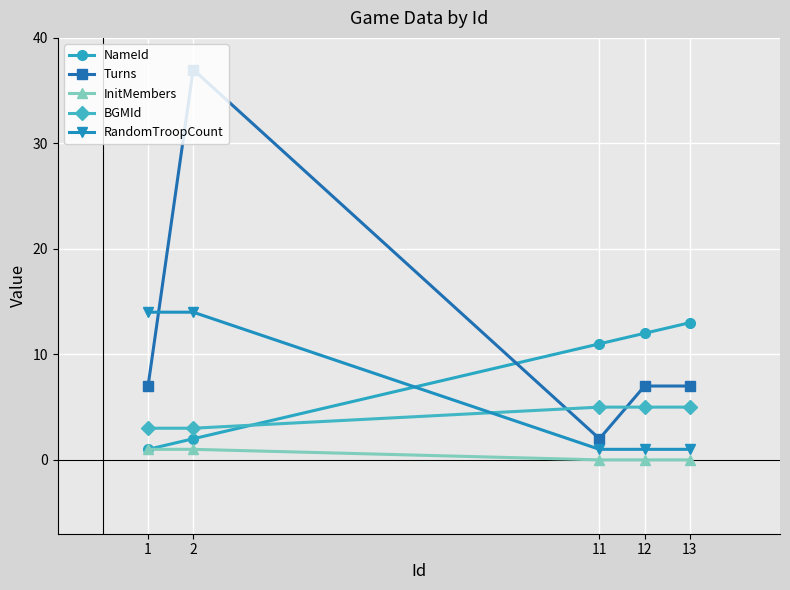

Reading right to left, transcribe all the data shown in this chart.

NameId: 13=13	12=12	11=11	2=2	1=1
Turns: 13=7	12=7	11=2	2=37	1=7
InitMembers: 13=0	12=0	11=0	2=1	1=1
BGMId: 13=5	12=5	11=5	2=3	1=3
RandomTroopCount: 13=1	12=1	11=1	2=14	1=14